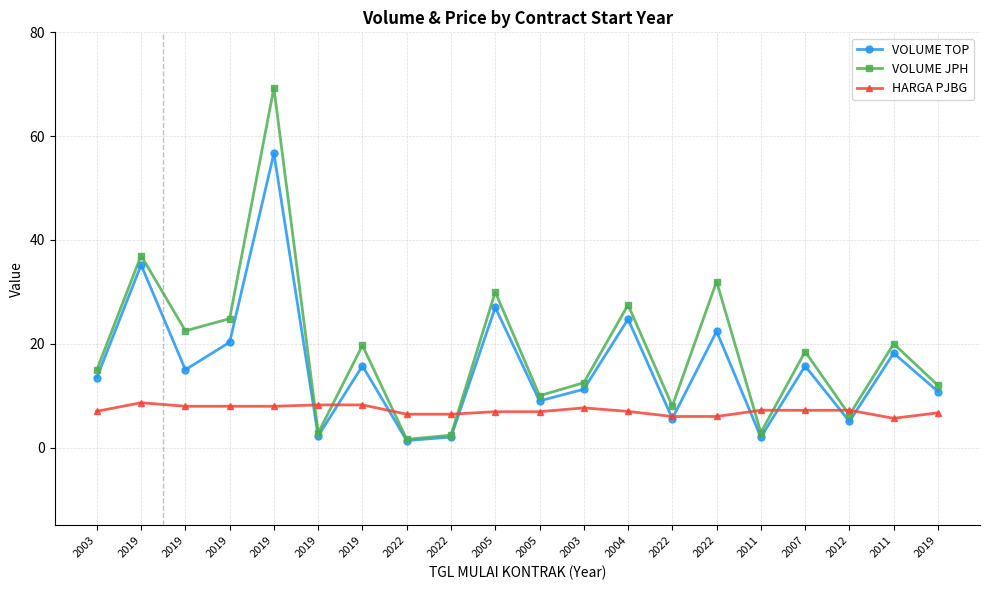

How many lines are shown in the chart?

3